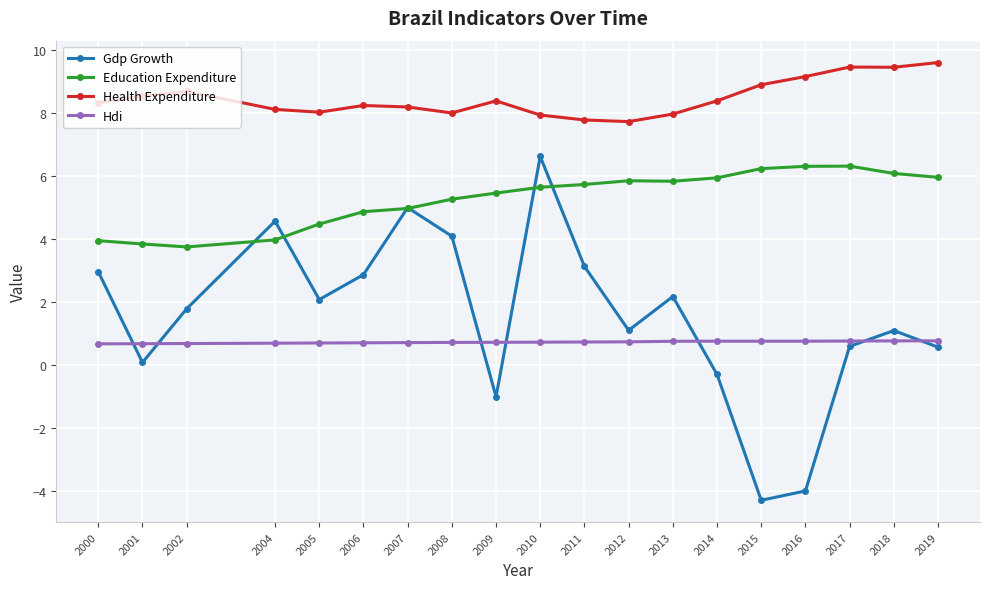

What is the minimum value for Health Expenditure?

7.7